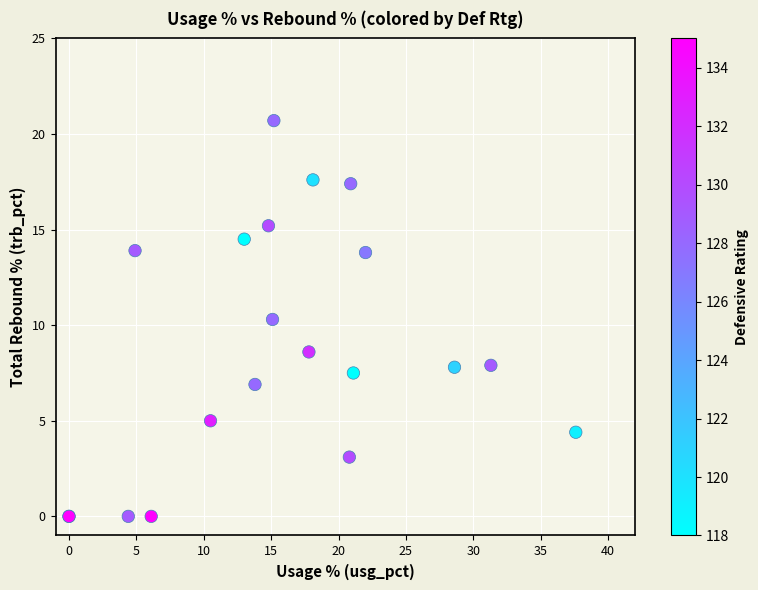

What Y value in the scatter plot is closest to 10?

10.3